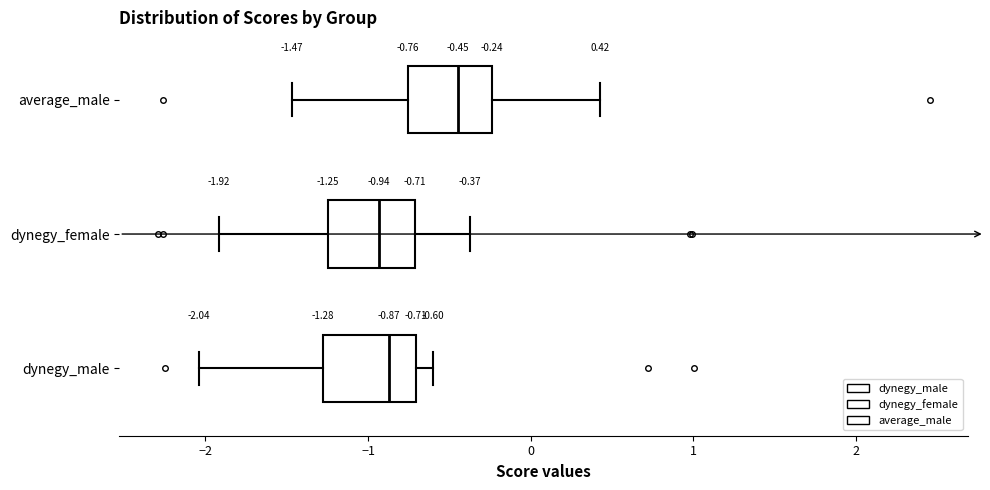

Which box has the furthest to the right median line?

average_male